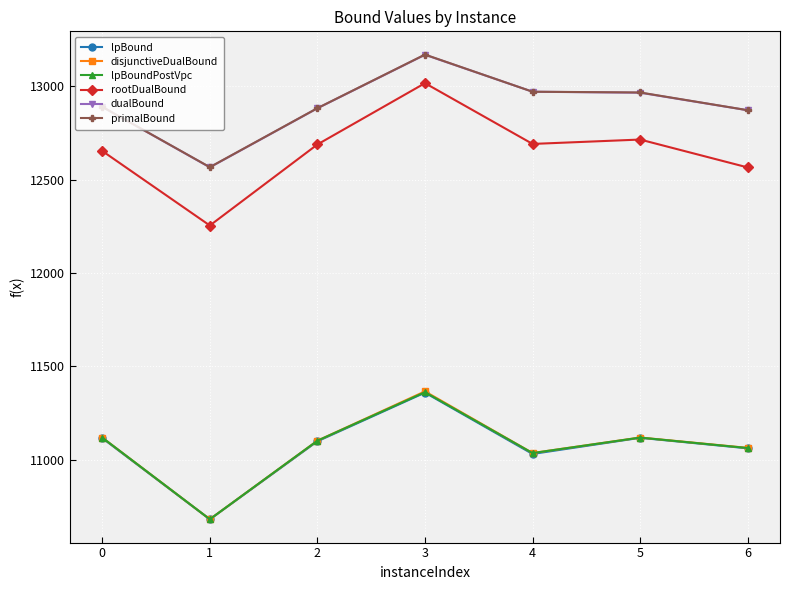

Is this an area chart (filled region under the line)?

No